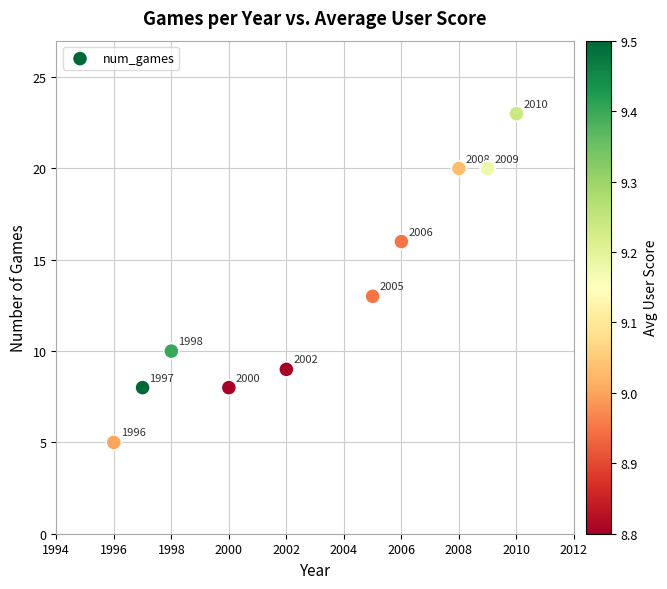

What is the average Y value?

13